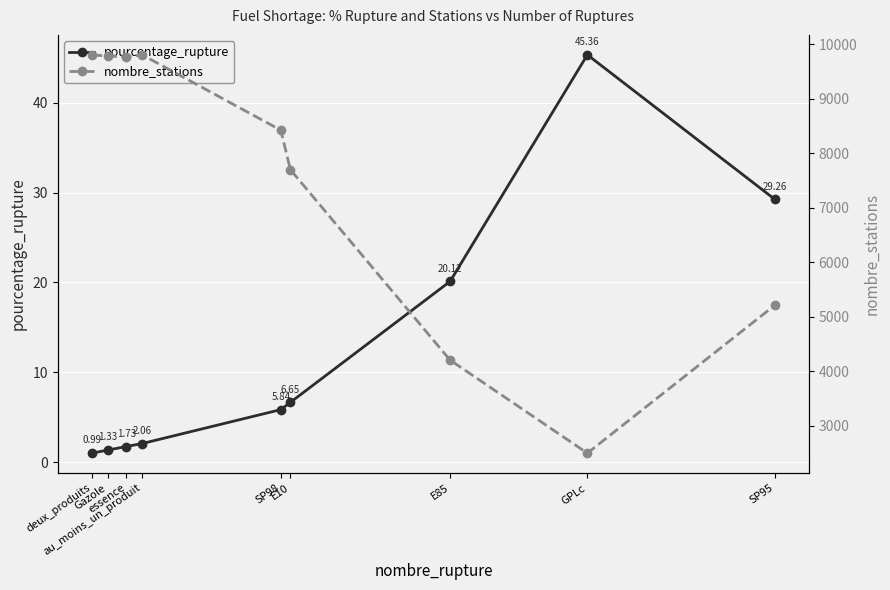

What are all the series names shown in the legend?

pourcentage_rupture, nombre_stations